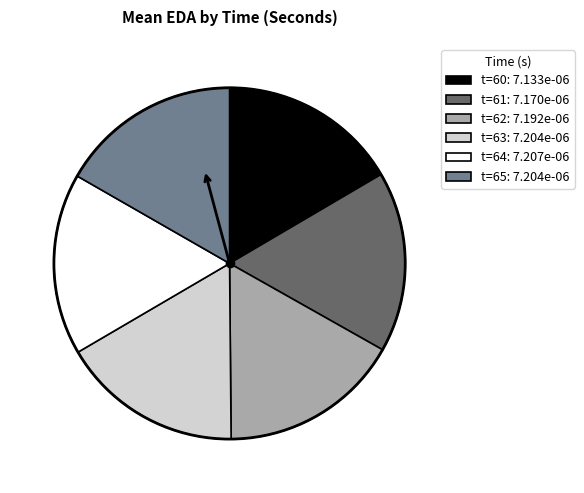

Count the number of slices in the pie.

6